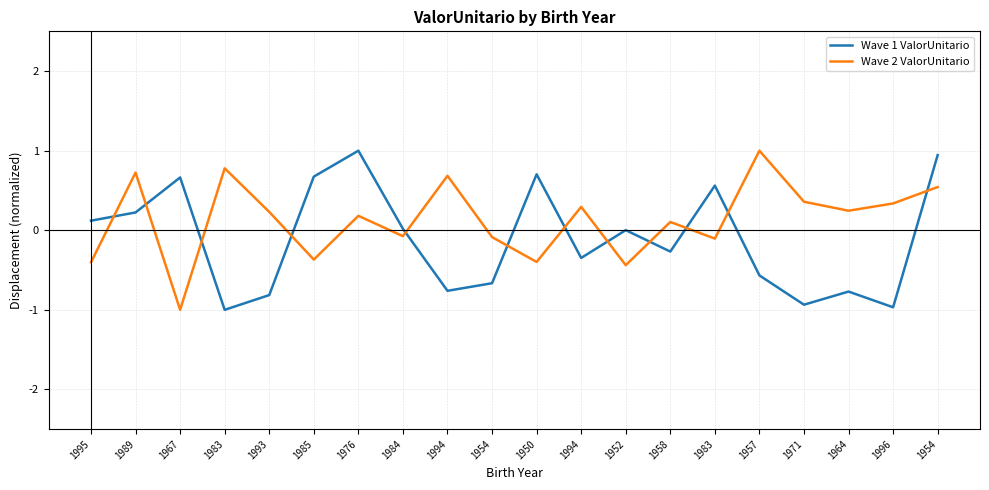

What is the difference between the highest and lowest values at 1995?

0.5